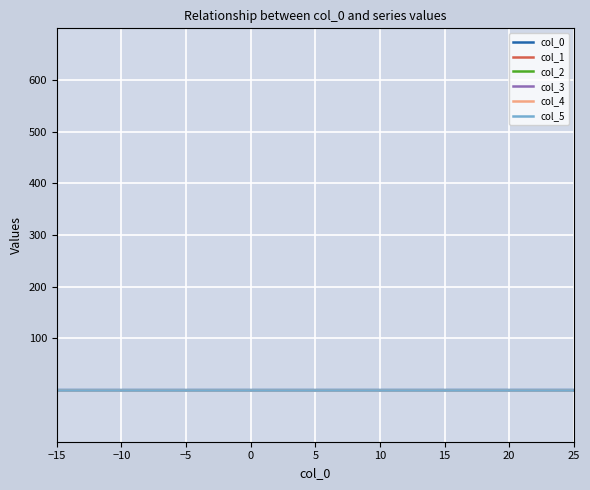

True or false: col_0 and col_3 cross at least once.

False